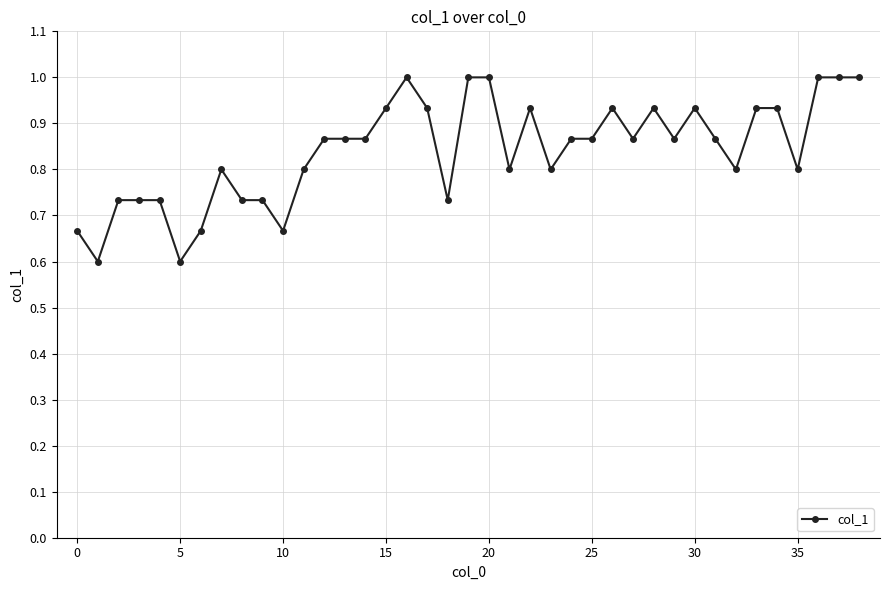

What is the average value?

0.8